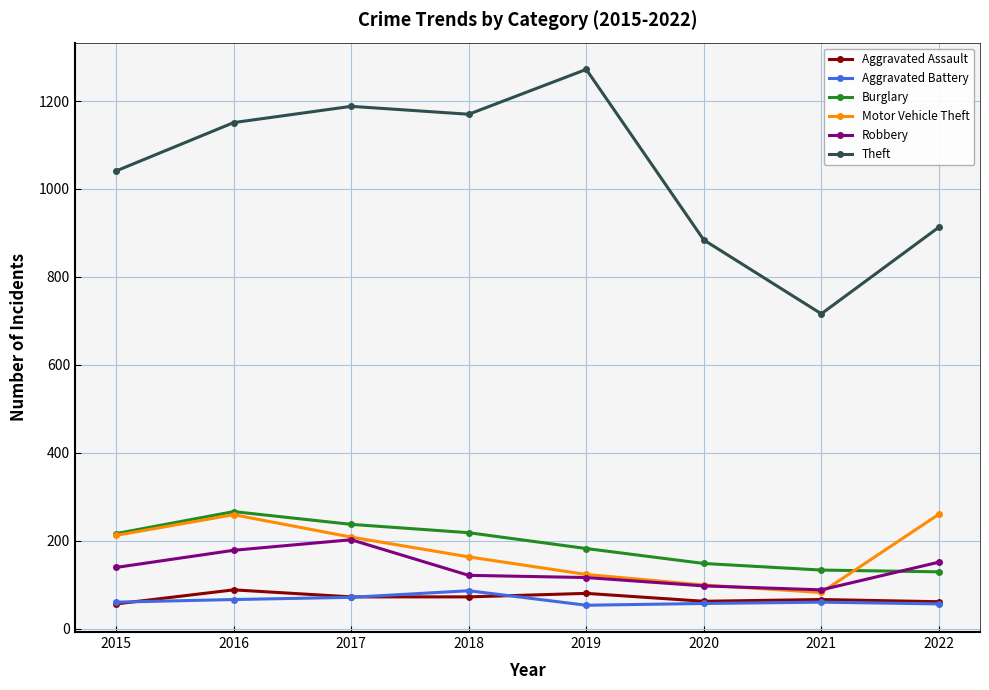

Count the Burglary values in the range 148 to 237.

5